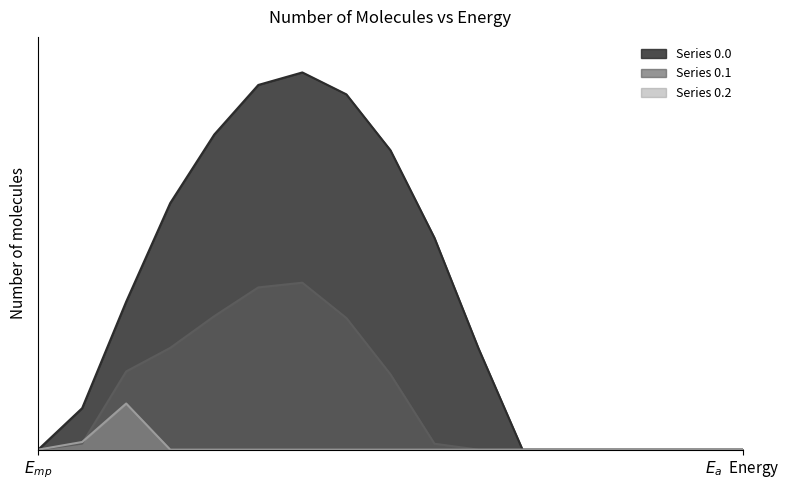

True or false: Series 0.2 and Series 0.0 intersect in this chart.

False